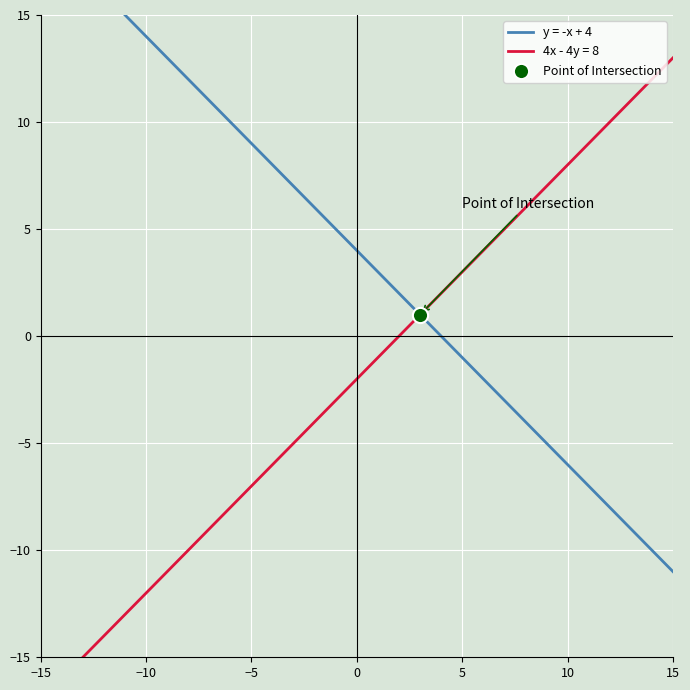

Which series has the largest Y range (max minus min)?

y = -x + 4